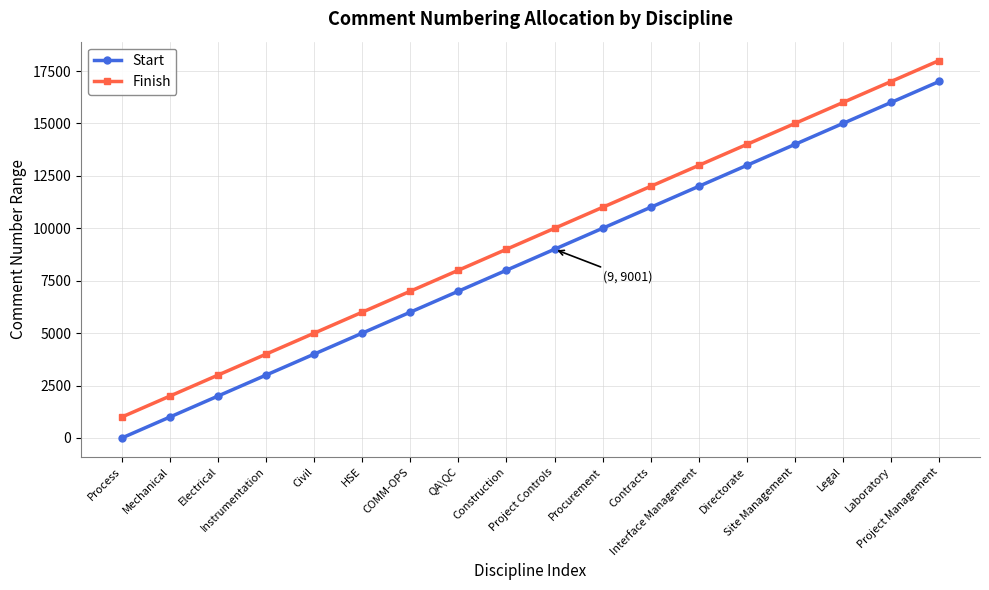

What value does the Start series have at Mechanical, to the nearest 10?

1000